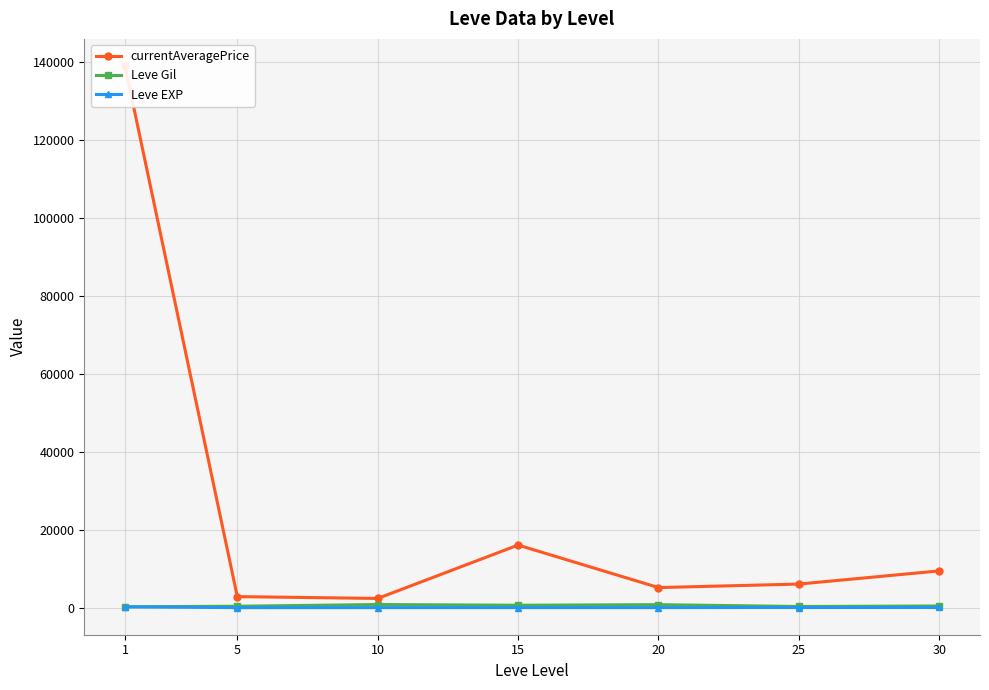

What is the difference between the highest and lowest values at 10?

2355.8